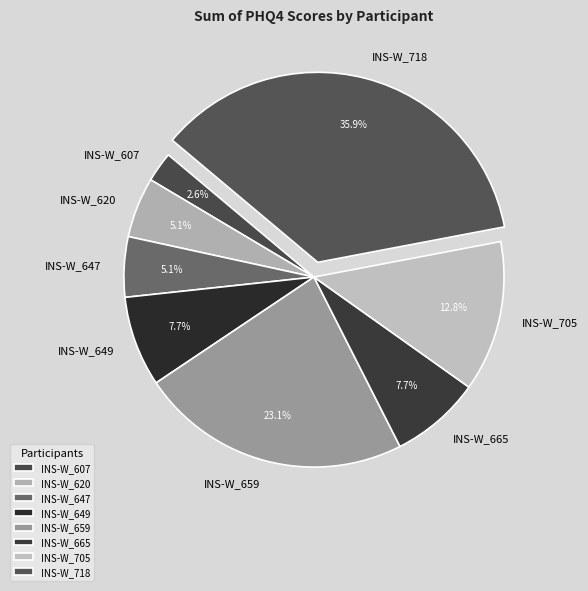

What percentage is the INS-W_620 slice, to the nearest percent?

5%